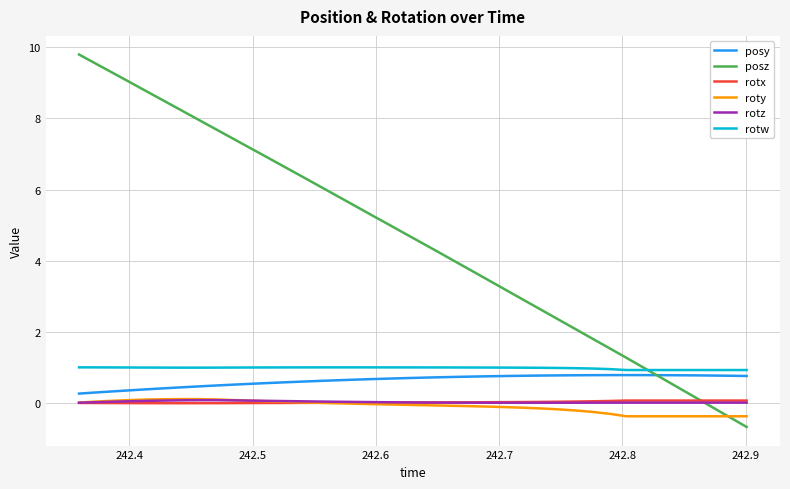

What is the maximum value for rotw?

1.0